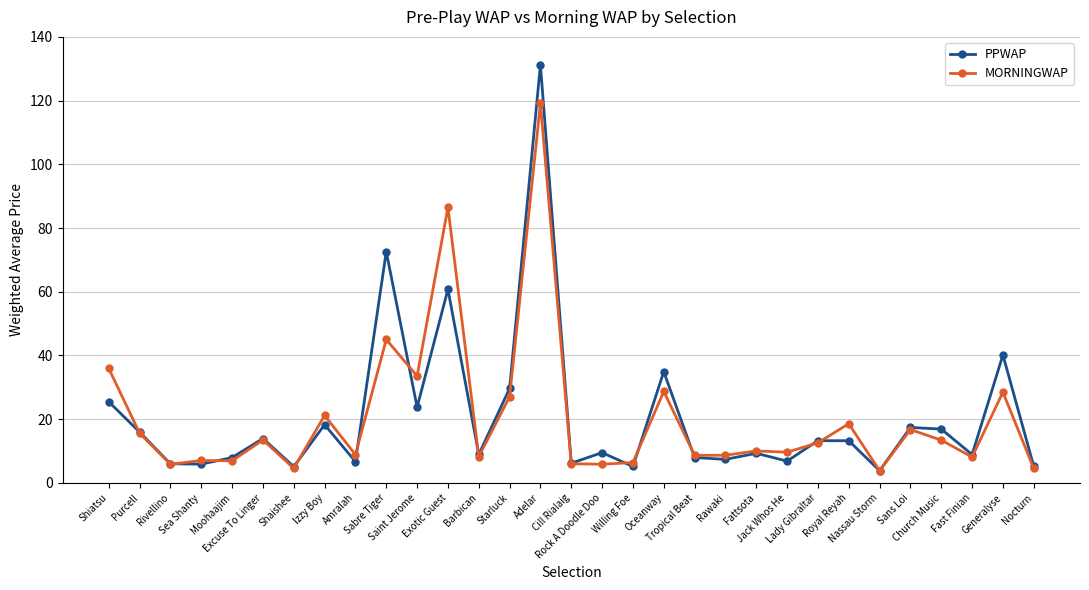

How many lines are shown in the chart?

2